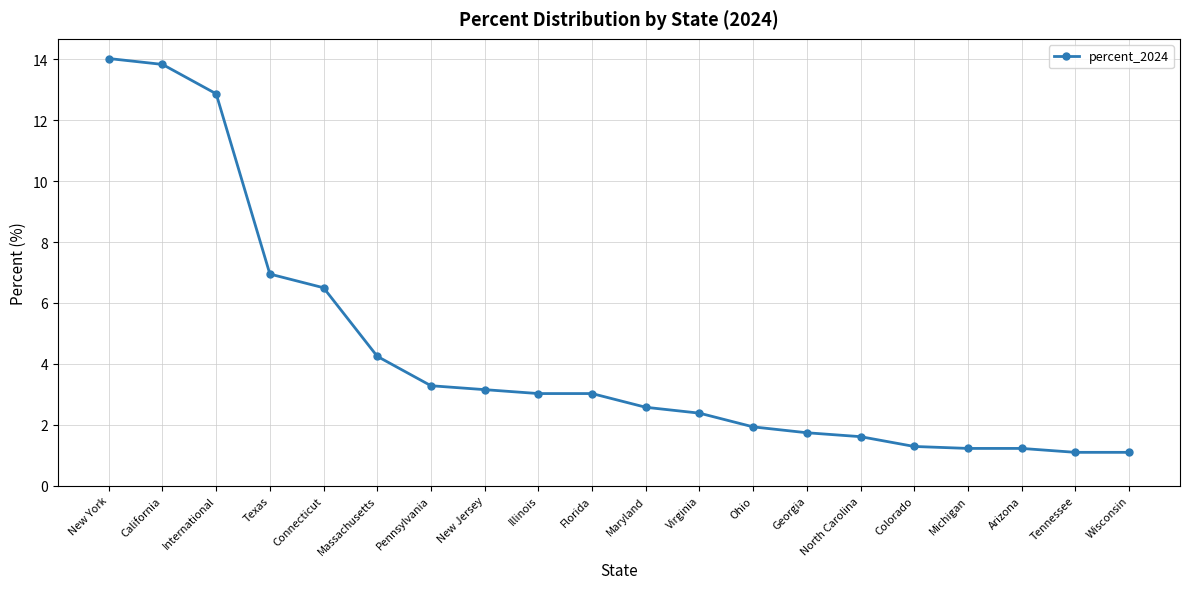

What is the change in value from Illinois to Tennessee?

-1.9